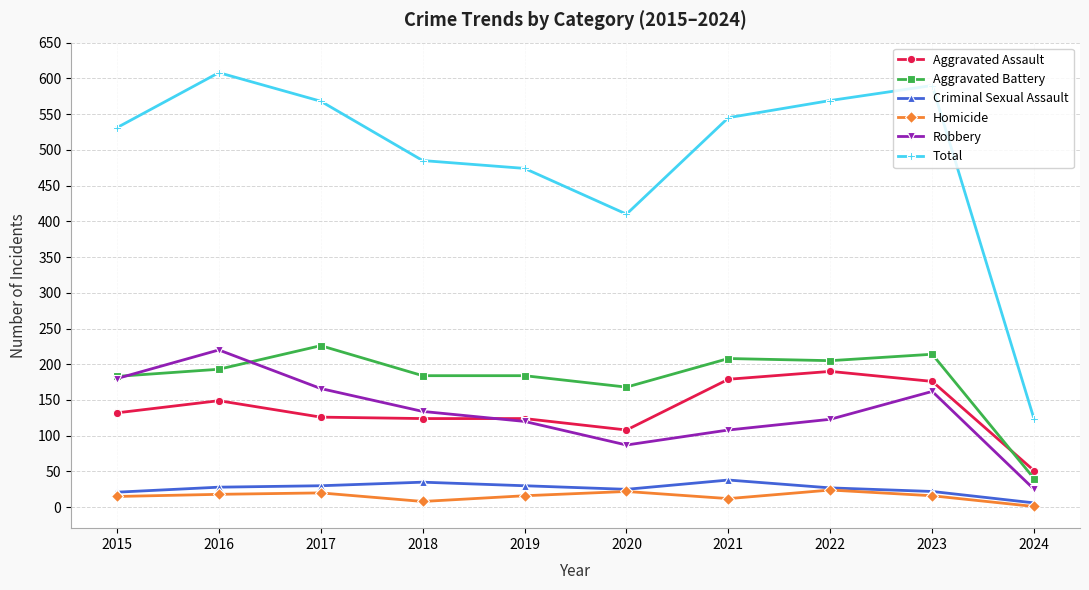

What is the highest value of the Robbery series?

220